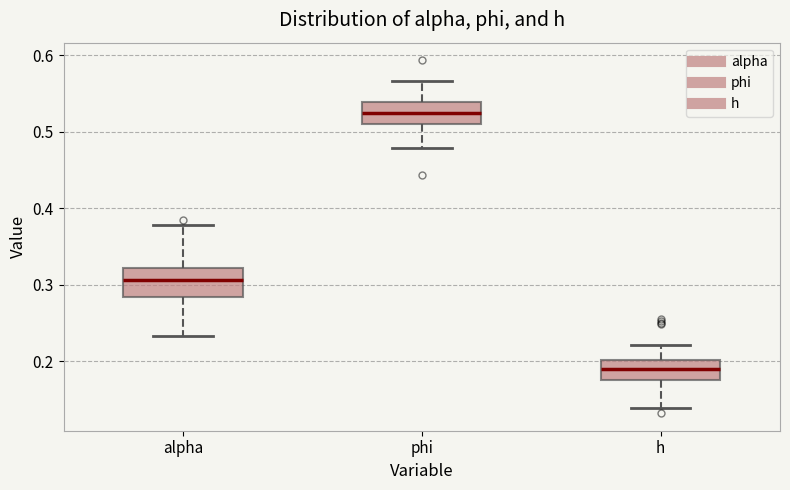

Reading left to right, read every box against the y-axis: the position of its median line, the range the box covers, and the ends of its whiskers. The values are not printed on the chart, so give them approximately, as read against the axis.

alpha: median 0.31, box 0.28 to 0.32, whiskers 0.23 to 0.38
phi: median 0.52, box 0.51 to 0.54, whiskers 0.48 to 0.57
h: median 0.19, box 0.18 to 0.20, whiskers 0.14 to 0.22